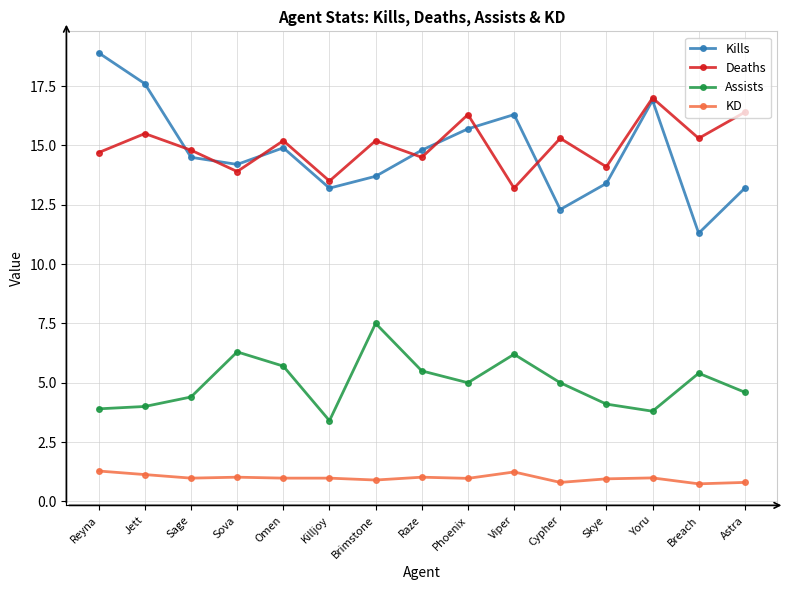

How many data points in Assists are less than 5?

7